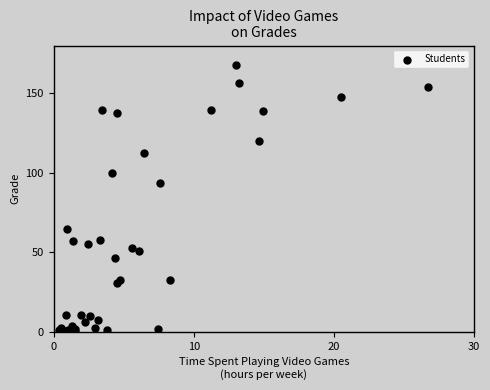

What Y value in the scatter plot is closest to 83?

93.5